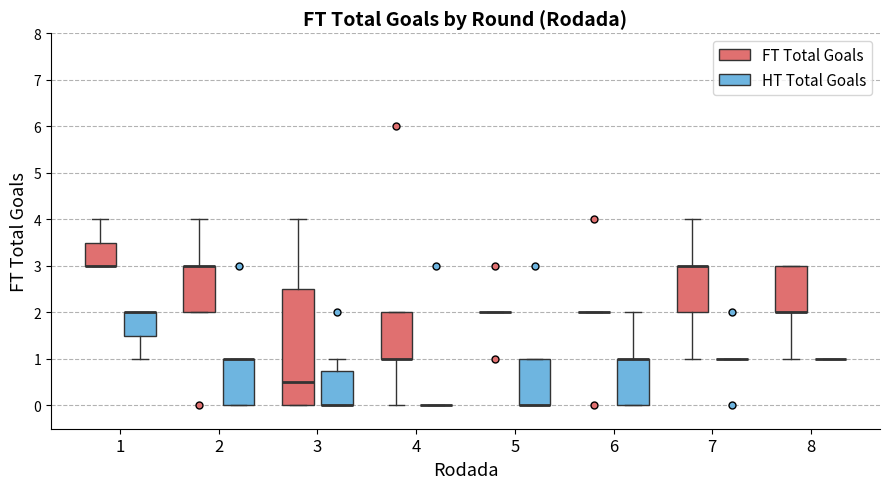

Reading left to right, transcribe this box plot: for each box, give where its median line is, the range the box spans, and where its two whiskers end, as read against the y-axis. The values are not printed on the chart, so give them approximately, as read against the axis.

1 (FT Total Goals): median 3.0 (drawn on the box's lower edge), box 3.0 to 3.5, whiskers 3.0 to 4.0
1 (HT Total Goals): median 2.0 (drawn on the box's upper edge), box 1.5 to 2.0, whiskers 1.0 to 2.0
2 (FT Total Goals): median 3.0 (drawn on the box's upper edge), box 2.0 to 3.0, whiskers 2.0 to 4.0
2 (HT Total Goals): median 1.0 (drawn on the box's upper edge), box 0.0 to 1.0, whiskers 0.0 to 1.0
3 (FT Total Goals): median 0.5, box 0.0 to 2.5, whiskers 0.0 to 4.0
3 (HT Total Goals): median 0.0 (drawn on the box's lower edge), box 0.0 to 0.8, whiskers 0.0 to 1.0
4 (FT Total Goals): median 1.0 (drawn on the box's lower edge), box 1.0 to 2.0, whiskers 0.0 to 2.0
4 (HT Total Goals): box collapsed to a line at 0.0, whiskers 0.0 to 0.0
5 (FT Total Goals): box collapsed to a line at 2.0, whiskers 2.0 to 2.0
5 (HT Total Goals): median 0.0 (drawn on the box's lower edge), box 0.0 to 1.0, whiskers 0.0 to 1.0
6 (FT Total Goals): box collapsed to a line at 2.0, whiskers 2.0 to 2.0
6 (HT Total Goals): median 1.0 (drawn on the box's upper edge), box 0.0 to 1.0, whiskers 0.0 to 2.0
7 (FT Total Goals): median 3.0 (drawn on the box's upper edge), box 2.0 to 3.0, whiskers 1.0 to 4.0
7 (HT Total Goals): box collapsed to a line at 1.0, whiskers 1.0 to 1.0
8 (FT Total Goals): median 2.0 (drawn on the box's lower edge), box 2.0 to 3.0, whiskers 1.0 to 3.0
8 (HT Total Goals): box collapsed to a line at 1.0, whiskers 1.0 to 1.0